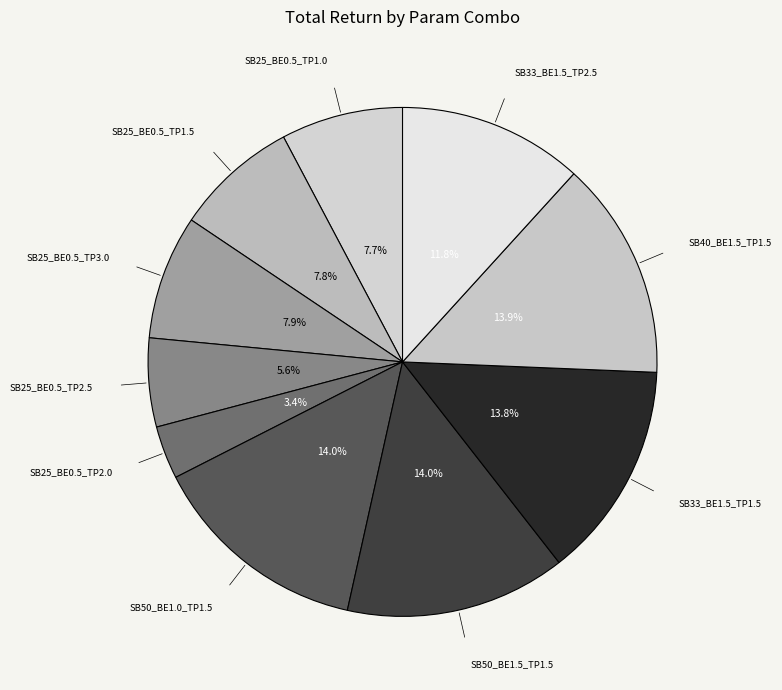

Which slice is the smallest?

SB25_BE0.5_TP2.0